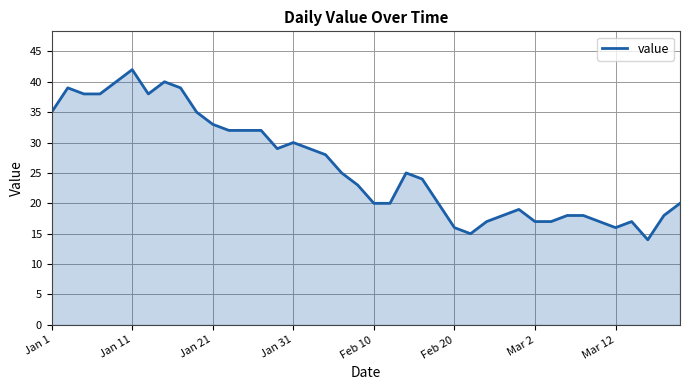

What is the difference between the maximum and minimum values?

28